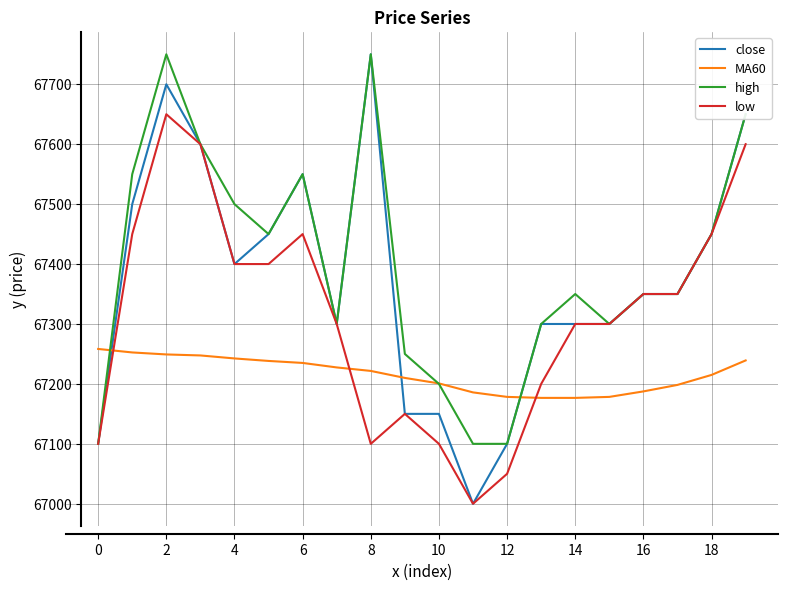

What is the minimum value shown in the chart?

67000.0